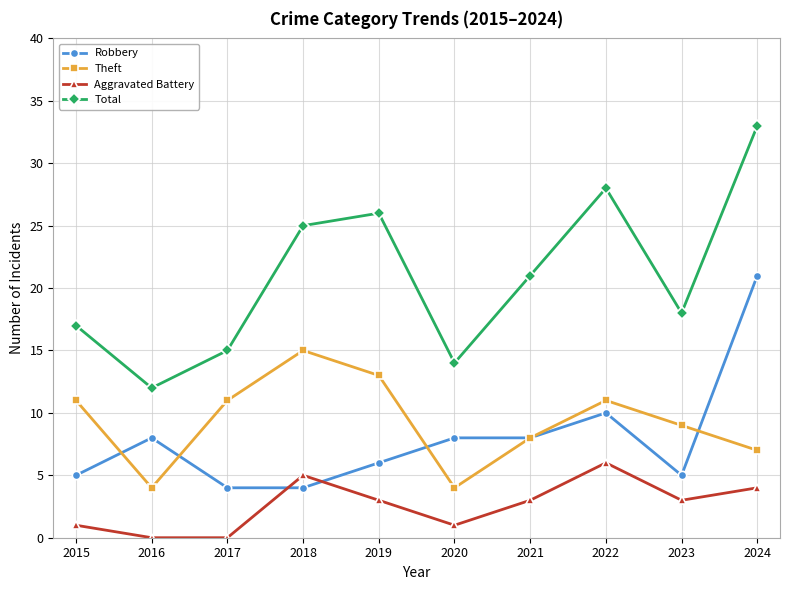

At which category is the sum across all series the highest?

2024